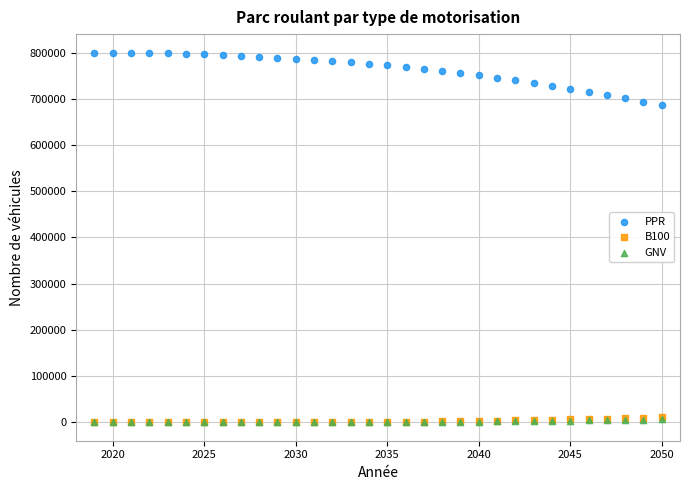

What are all the series names shown in the legend?

PPR, B100, GNV